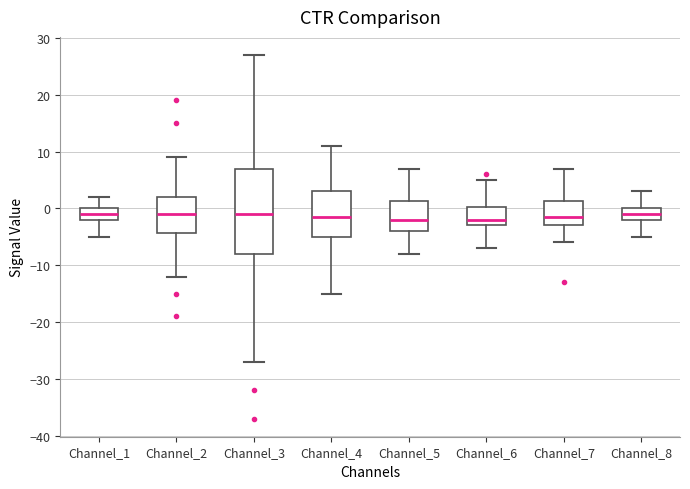

Which box is the tallest, from its lower edge to its upper edge?

Channel_3